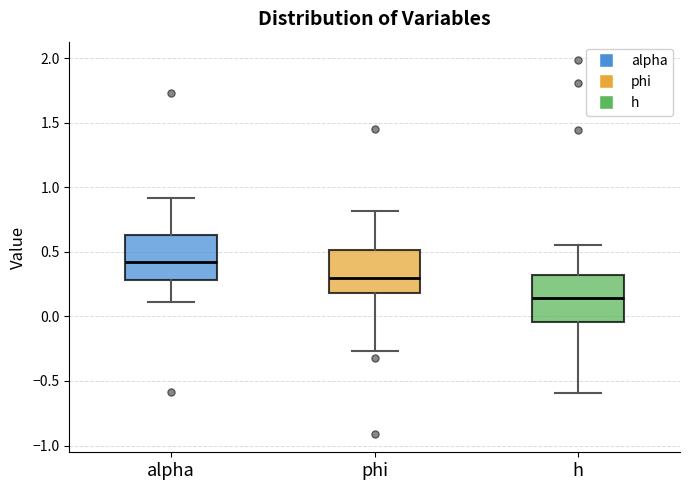

Reading left to right, read every box against the y-axis: the position of its median line, the range the box covers, and the ends of its whiskers. The values are not printed on the chart, so give them approximately, as read against the axis.

alpha: median 0.40, box 0.30 to 0.65, whiskers 0.10 to 0.90
phi: median 0.30, box 0.20 to 0.50, whiskers -0.25 to 0.80
h: median 0.15, box -0.05 to 0.30, whiskers -0.60 to 0.55